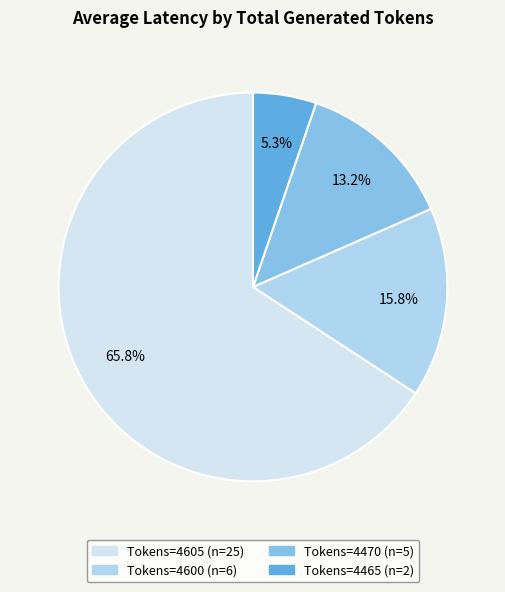

Does any single category account for the majority?

Yes